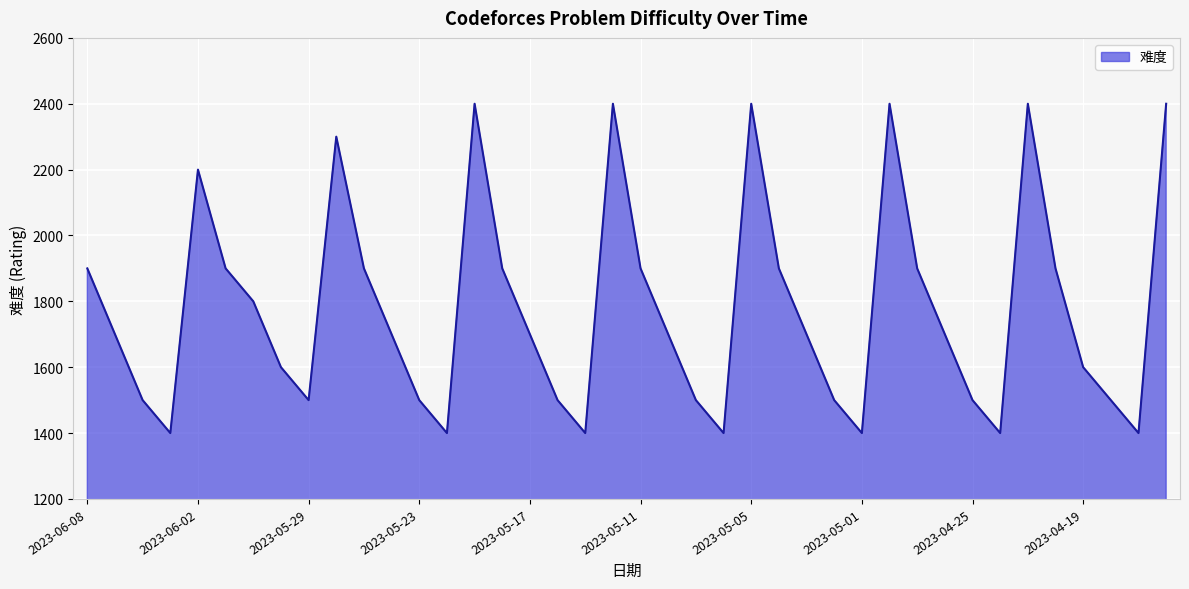

What is the smallest value displayed?

1400